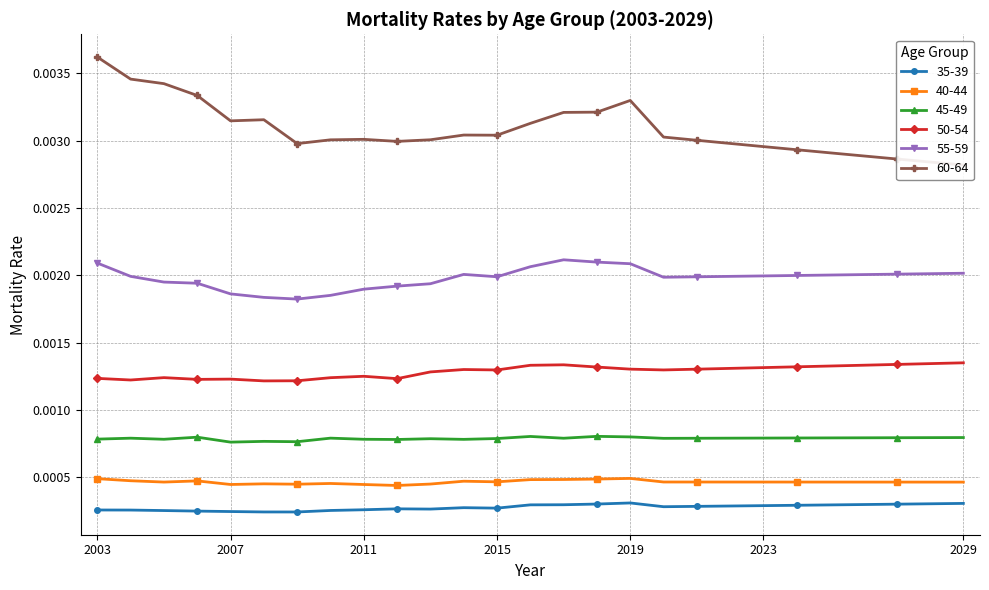

Which category has the highest value in the 50-54 series?

2029